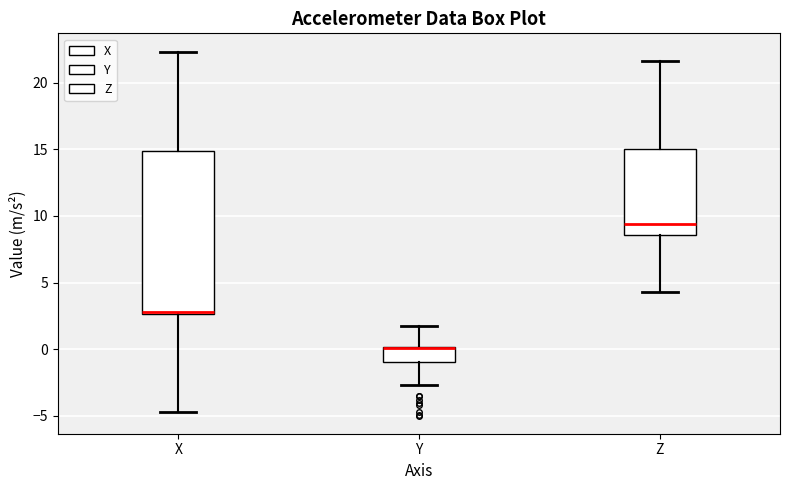

Reading left to right, transcribe this box plot: for each box, give where its median line is, the range the box spans, and where its two whiskers end, as read against the y-axis. The values are not printed on the chart, so give them approximately, as read against the axis.

X: median 3.0, box 2.5 to 15.0, whiskers -4.5 to 22.5
Y: median 0.0, box -1.0 to 0.0, whiskers -2.5 to 2.0
Z: median 9.5, box 8.5 to 15.0, whiskers 4.5 to 21.5